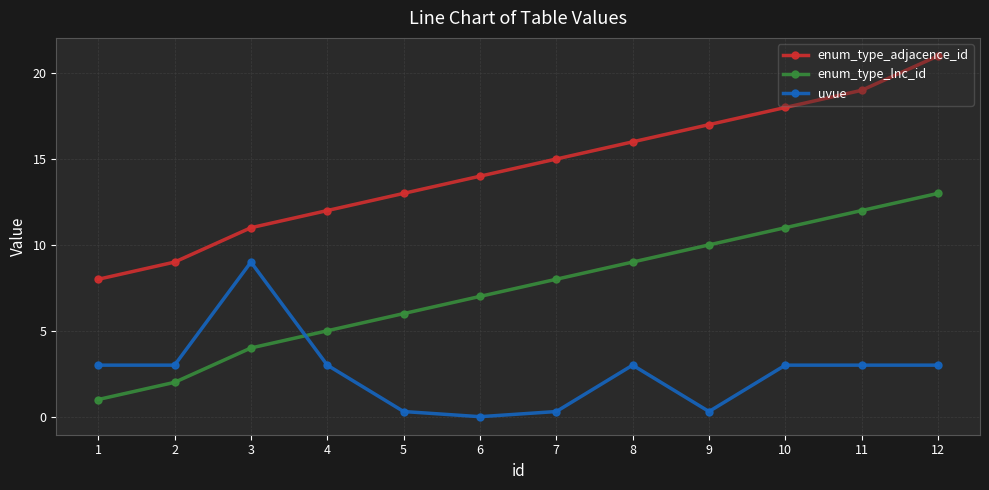

Rank the series at 6 from highest to lowest value.

enum_type_adjacence_id, enum_type_lnc_id, uvue